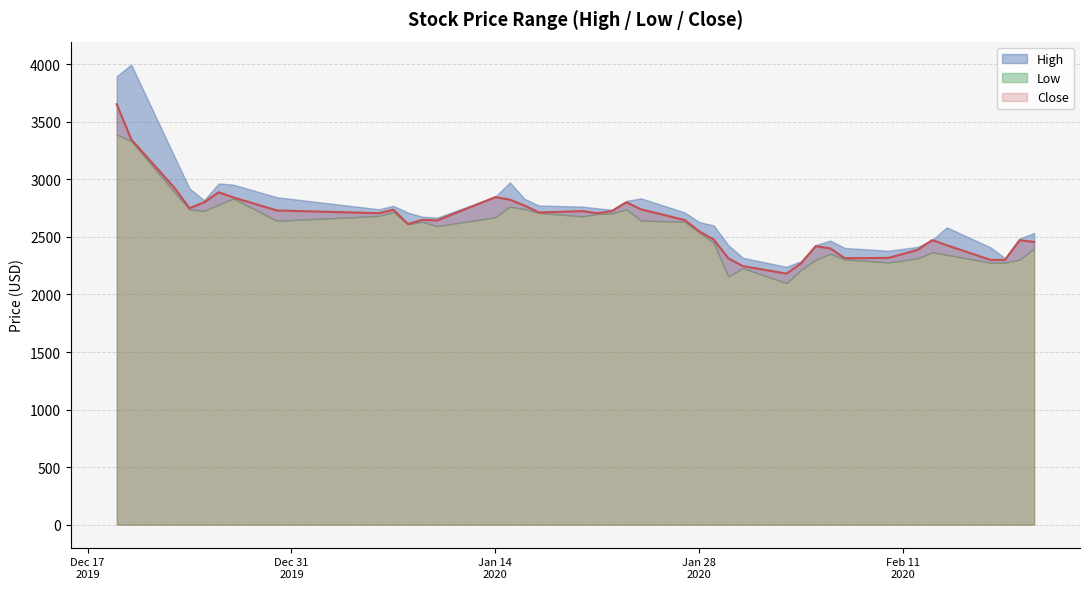

Between 1 and 35, which series saw the biggest shift?

High